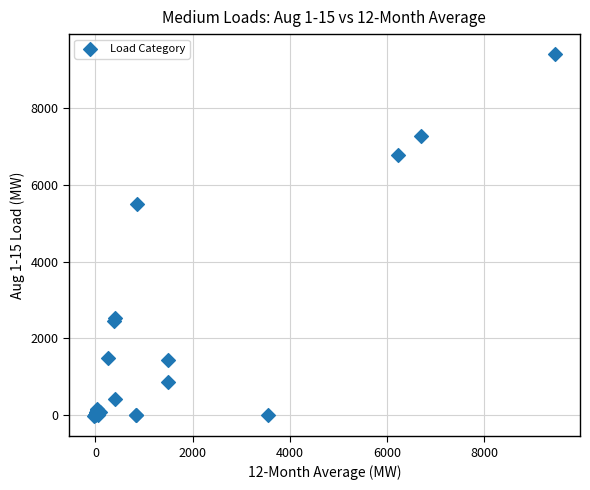

What Y value in the scatter plot is closest to 4688?

5496